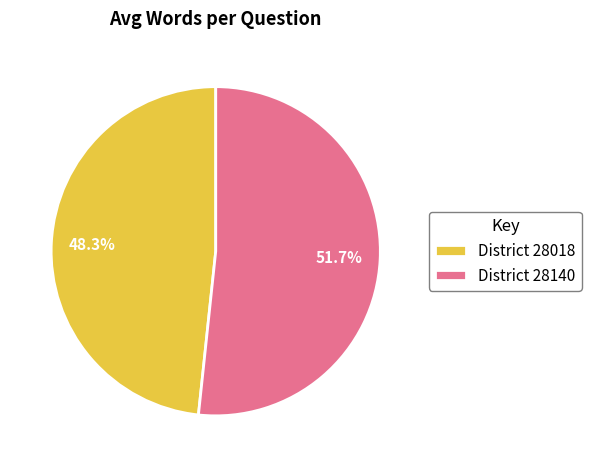

To the nearest percent, what is the average slice percentage?

50%